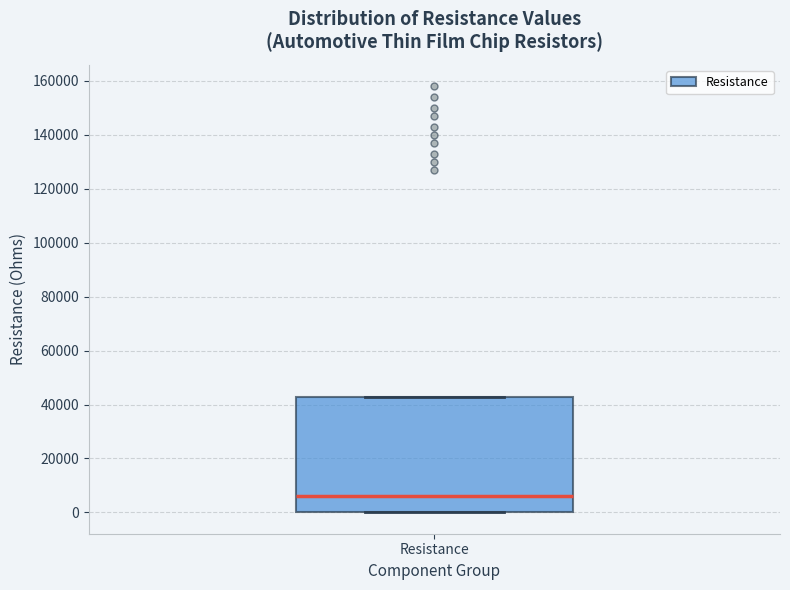

Transcribe this box plot: give where the median line is, the range the box spans, and where the two whiskers end, as read against the y-axis. The values are not printed on the chart, so give them approximately, as read against the axis.

median 6000, box 0 to 42000, whiskers 0 to 42000